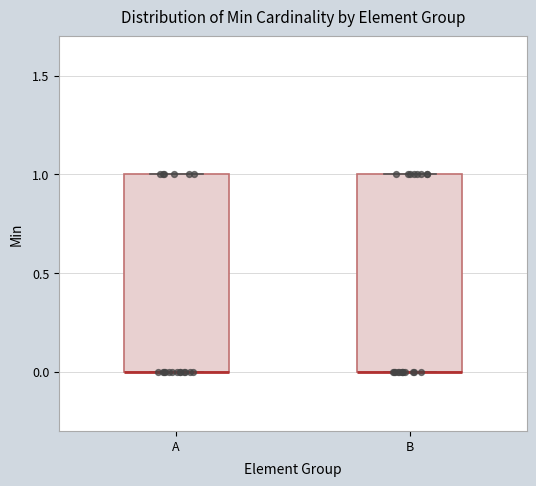

Reading left to right, read every box against the y-axis: the position of its median line, the range the box covers, and the ends of its whiskers. The values are not printed on the chart, so give them approximately, as read against the axis.

A: median 0 (drawn on the box's lower edge), box 0 to 1, whiskers 0 to 1
B: median 0 (drawn on the box's lower edge), box 0 to 1, whiskers 0 to 1